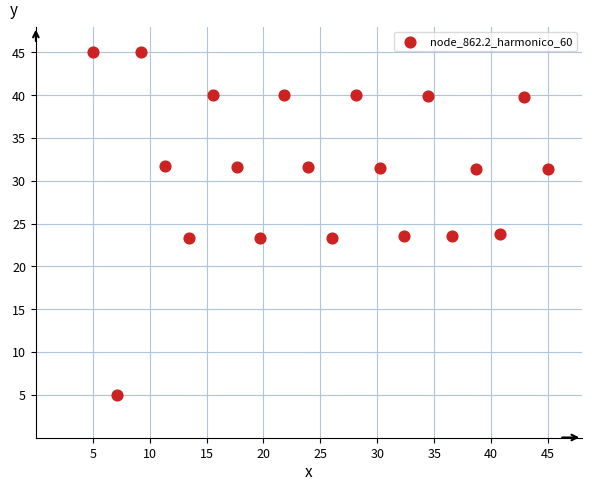

What is the range of X values (max minus min)?

40.0